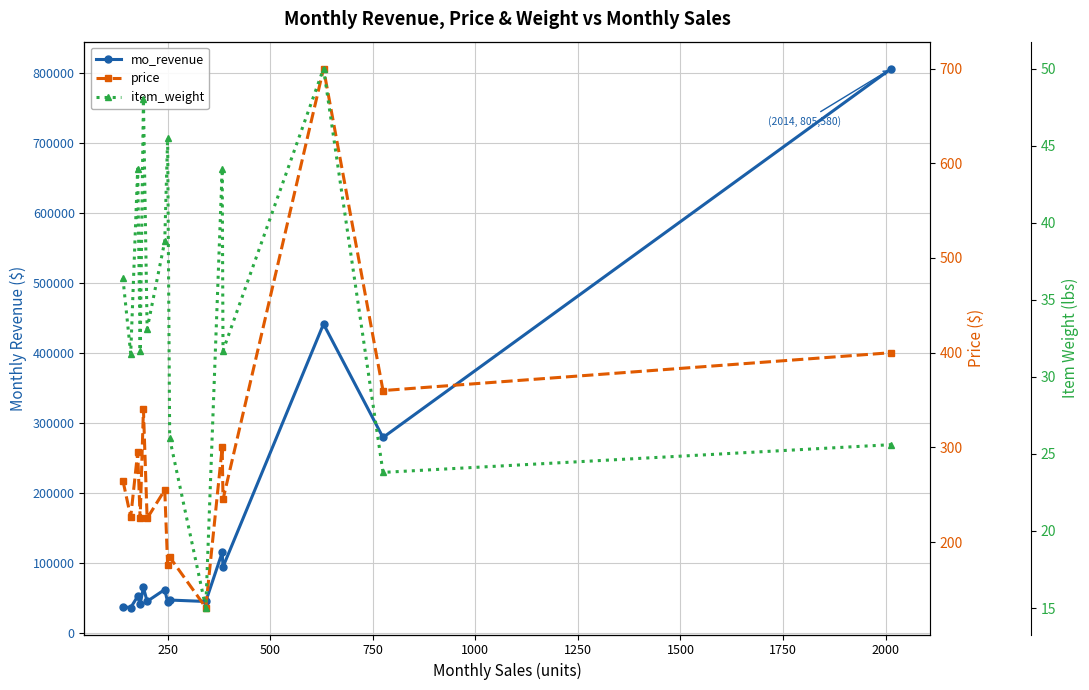

At 750, list the series in order from smallest to largest.

item_weight, price, mo_revenue